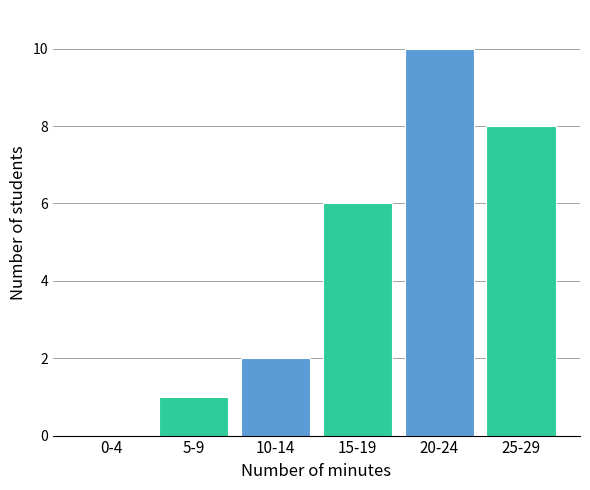

Reading left to right, extract all data points from this chart.

0-4=0	5-9=1	10-14=2	15-19=6	20-24=10	25-29=8